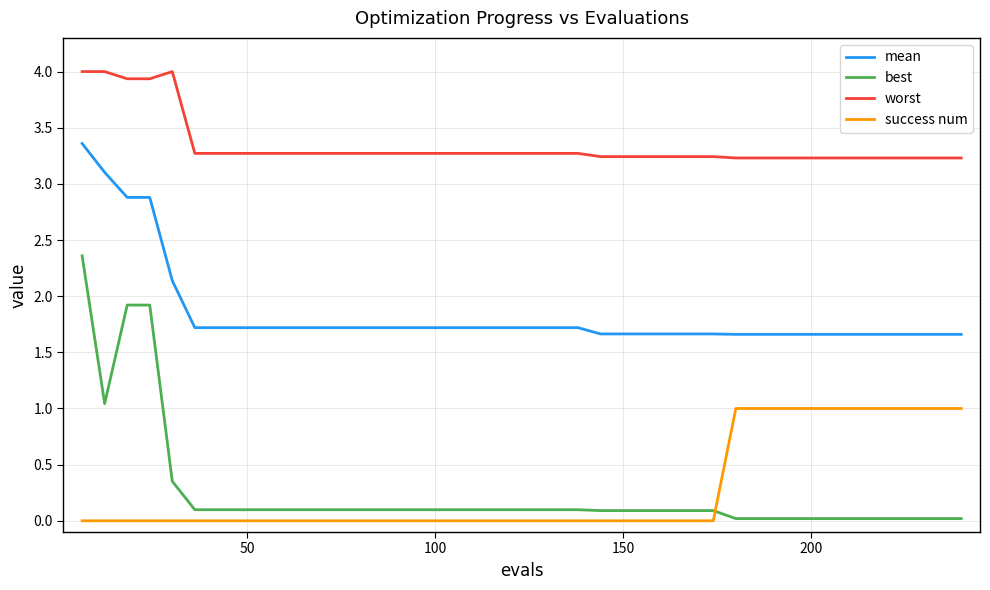

What is the highest value of the success num series?

1.0